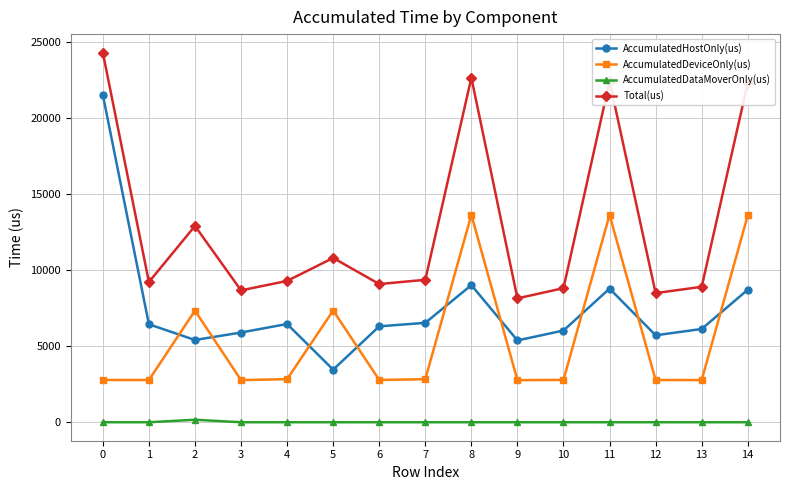

What is the difference between the maximum and minimum values in the Total(us) series?

16175.0